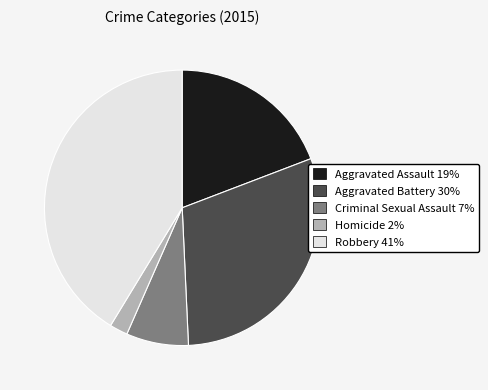

Rank the categories by value from lowest to highest.

Homicide, Criminal Sexual Assault, Aggravated Assault, Aggravated Battery, Robbery